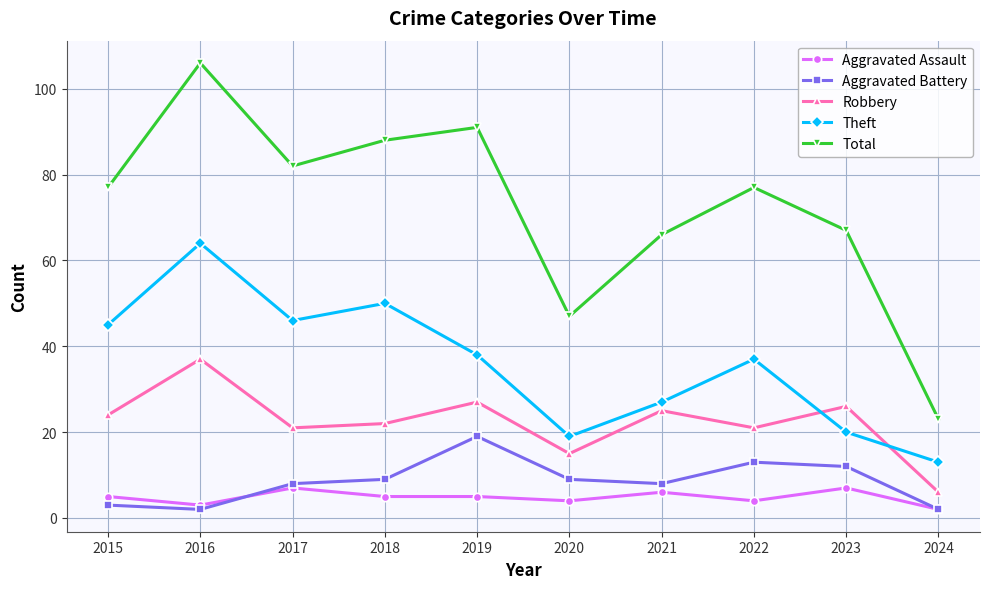

In Total, how many points are higher than both neighbors (excluding endpoints)?

3